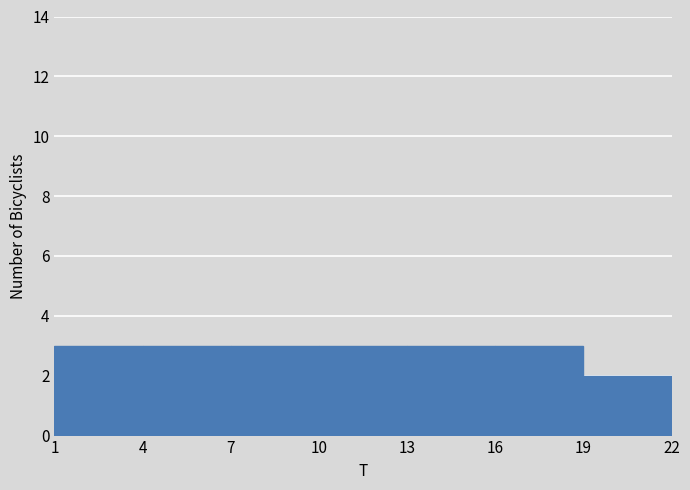

Reading left to right, transcribe this chart: for each bar, give the range it covers on the x-axis and its height. The values are not printed on the chart, so give them approximately, as read against the axis.

1 to 4: 3
4 to 7: 3
7 to 10: 3
10 to 13: 3
13 to 16: 3
16 to 19: 3
19 to 22: 2